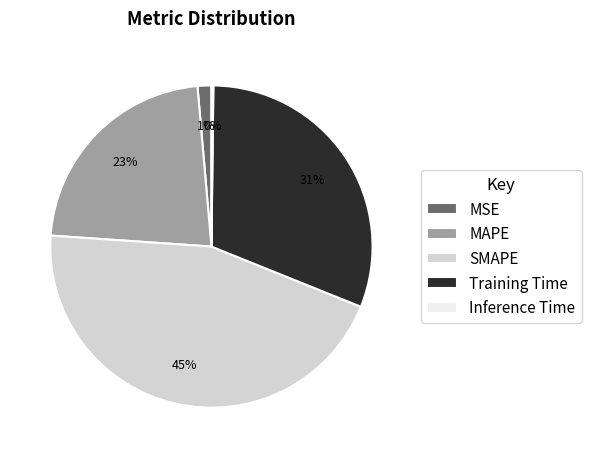

Which category has the biggest portion of the pie?

SMAPE